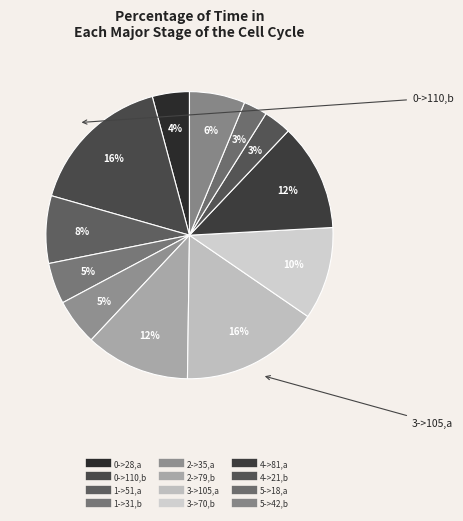

Is it true that 0->110,b is 16% of the pie?

True